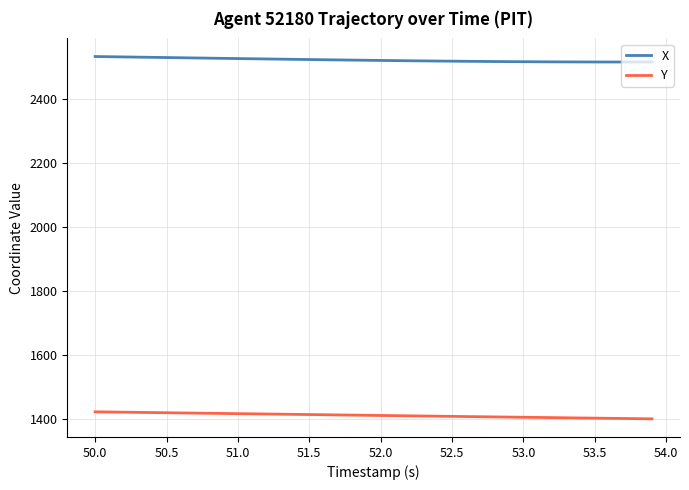

Which series has the largest total across all categories?

X